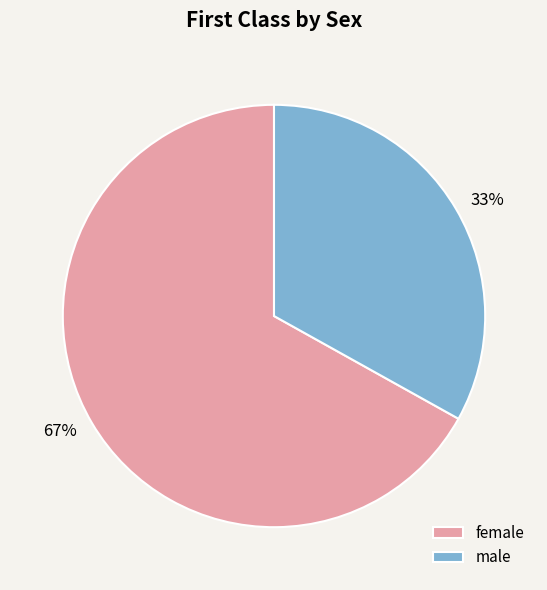

What percentage is the male slice, to the nearest percent?

33%